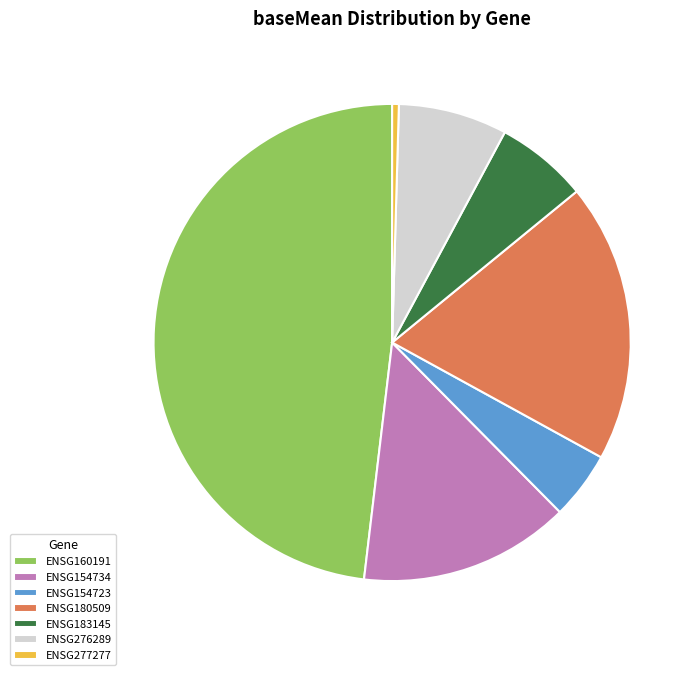

Does ENSG154723 represent more than half of the total?

No